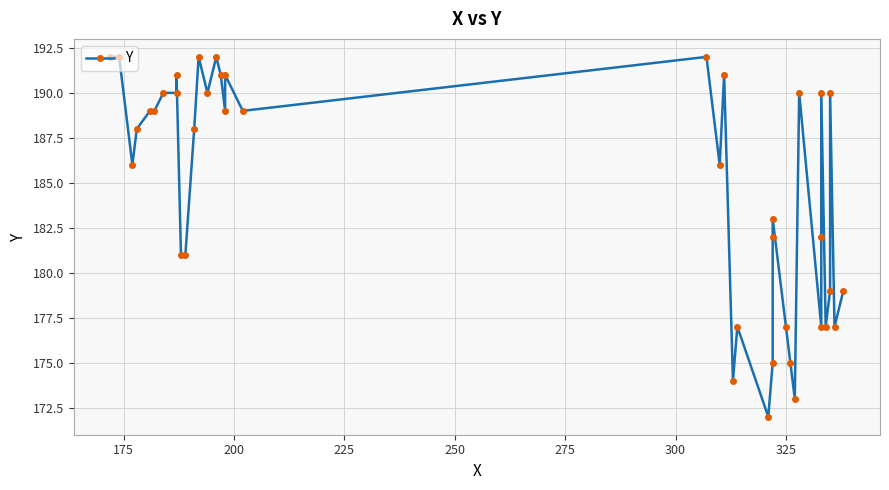

Is it true that the value at 27 is 309?

False